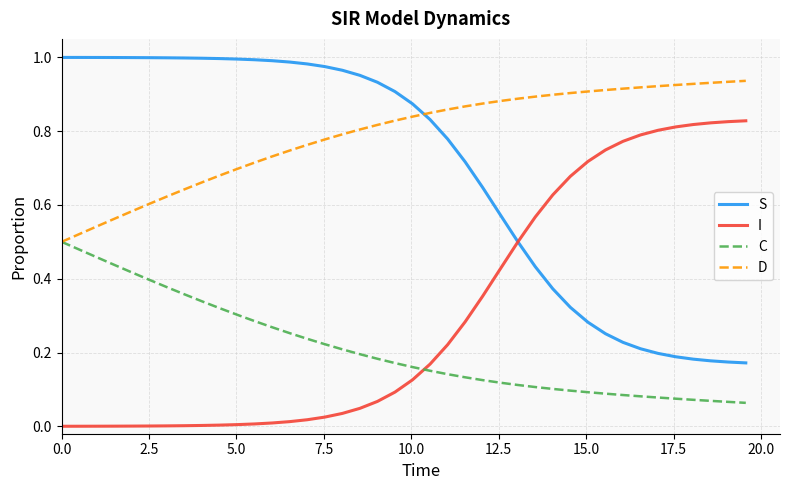

List the series in order of their overall mean, highest first.

D, S, I, C